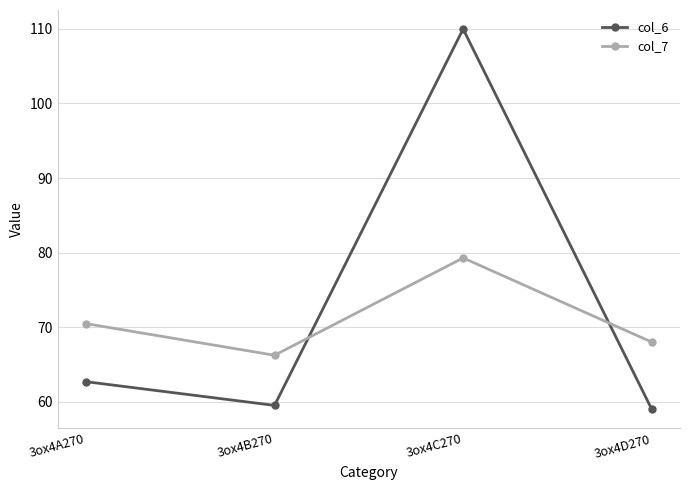

Rank the series by their maximum value, from highest to lowest.

col_6, col_7